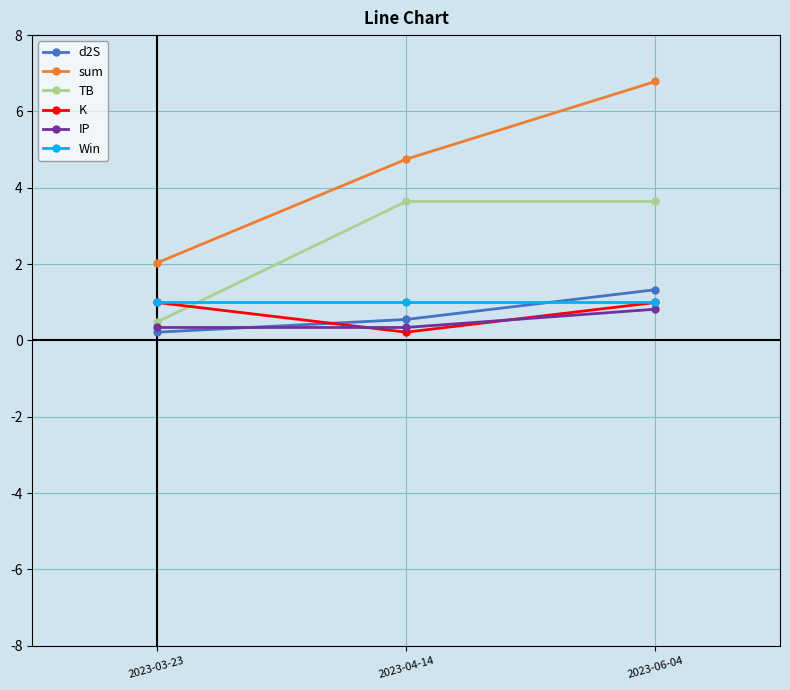

What is the value of the IP point at the 2nd from the left?

0.3